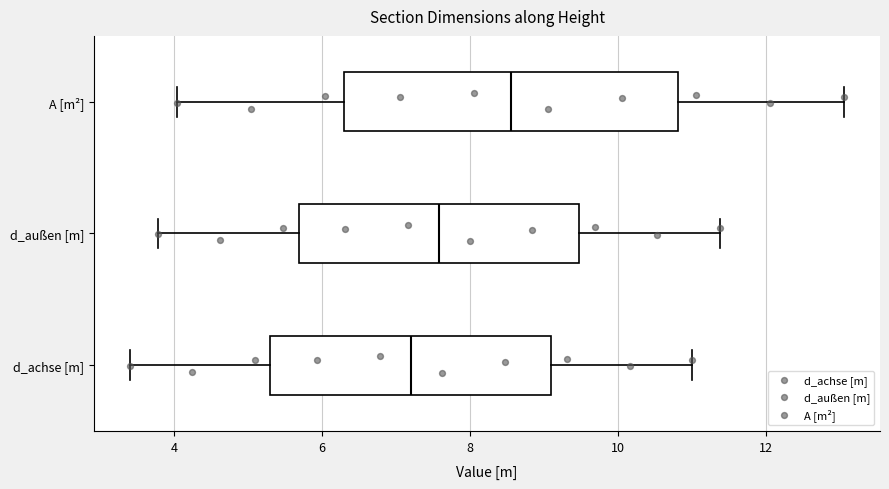

Reading bottom to top, read every box against the x-axis: the position of its median line, the range the box covers, and the ends of its whiskers. The values are not printed on the chart, so give them approximately, as read against the axis.

d_achse [m]: median 7.2, box 5.4 to 9.2, whiskers 3.4 to 11.0
d_außen [m]: median 7.6, box 5.6 to 9.4, whiskers 3.8 to 11.4
A [m²]: median 8.6, box 6.2 to 10.8, whiskers 4.0 to 13.0